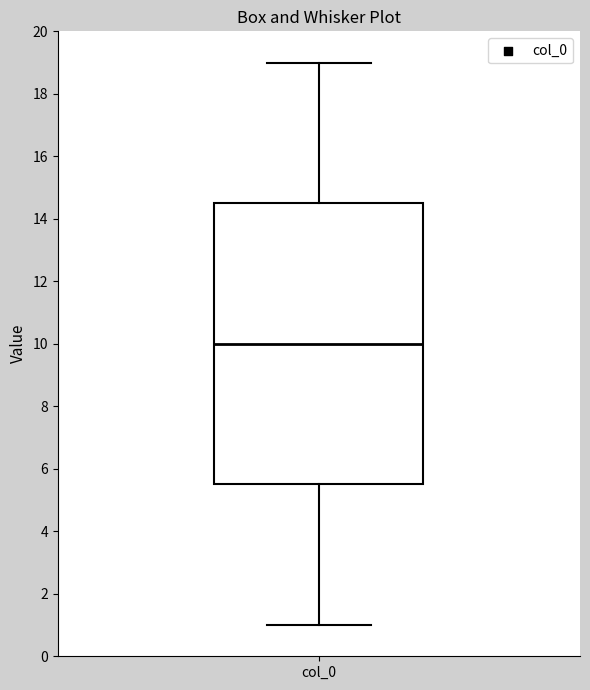

Transcribe this box plot: give where the median line is, the range the box spans, and where the two whiskers end, as read against the y-axis. The values are not printed on the chart, so give them approximately, as read against the axis.

median 10.0, box 5.6 to 14.6, whiskers 1.0 to 19.0